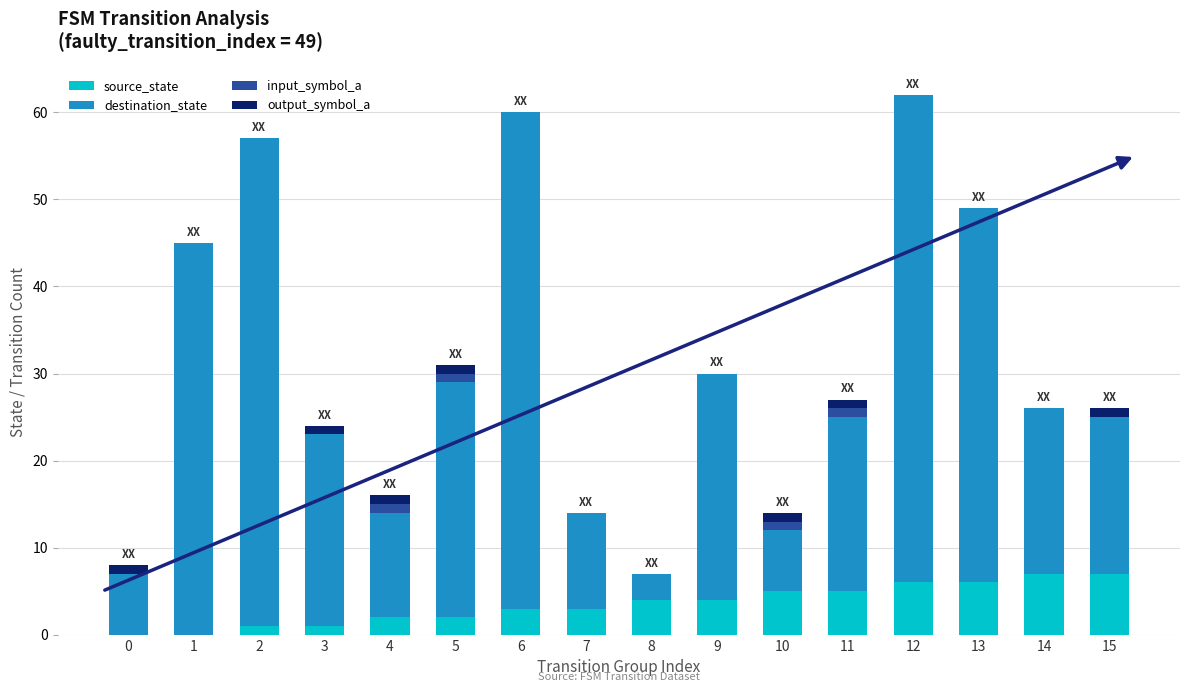

The source_state series shows 12 at 15. True or false?

False